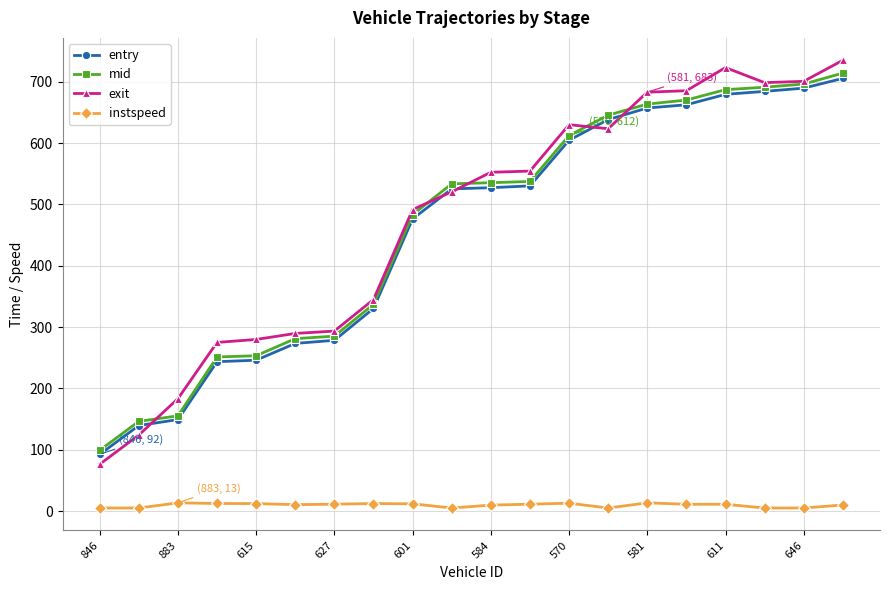

What is the maximum value for mid?

714.1